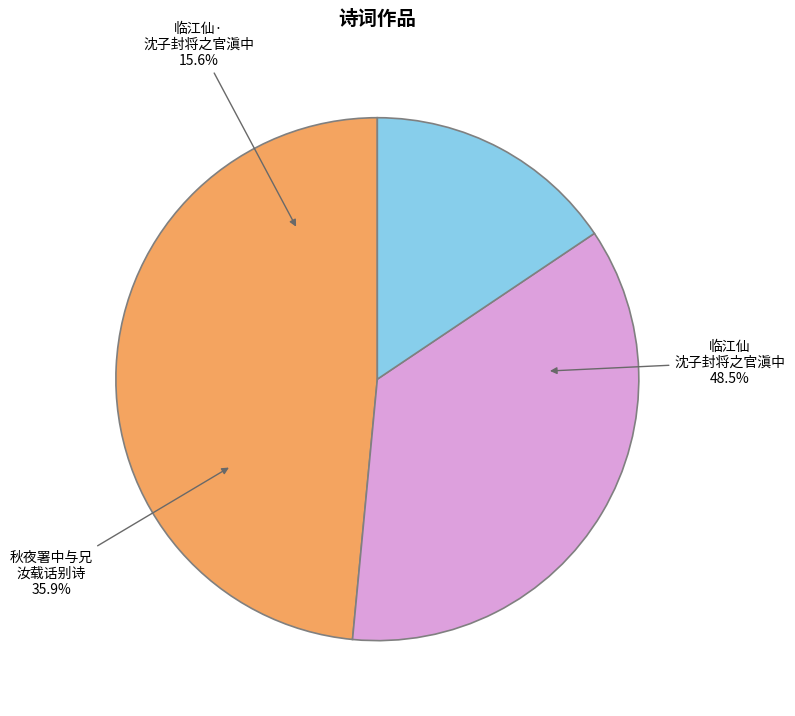

To the nearest percent, what is the average slice percentage?

33%